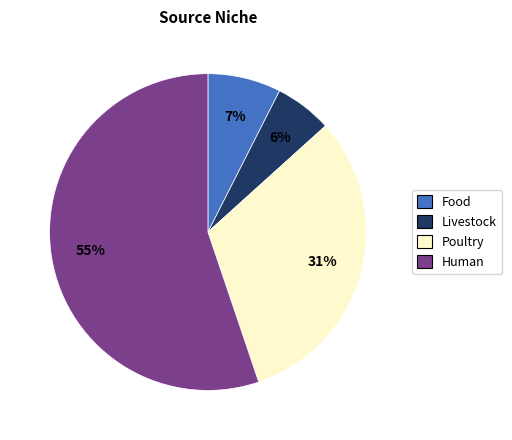

To the nearest percent, what percentage of the pie is Food?

7%